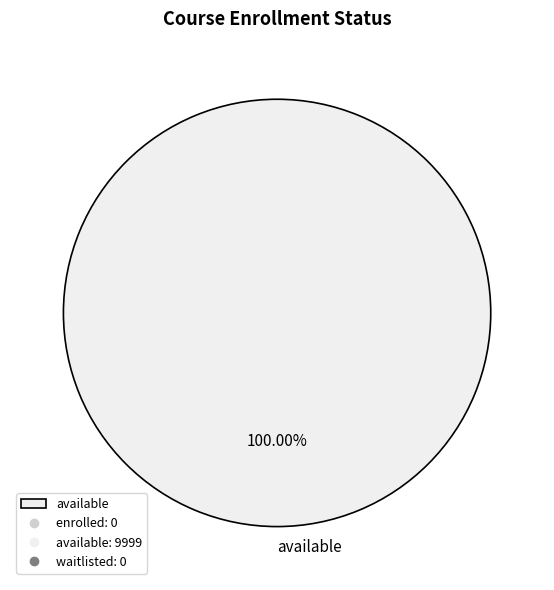

How many segments does this pie chart have?

1